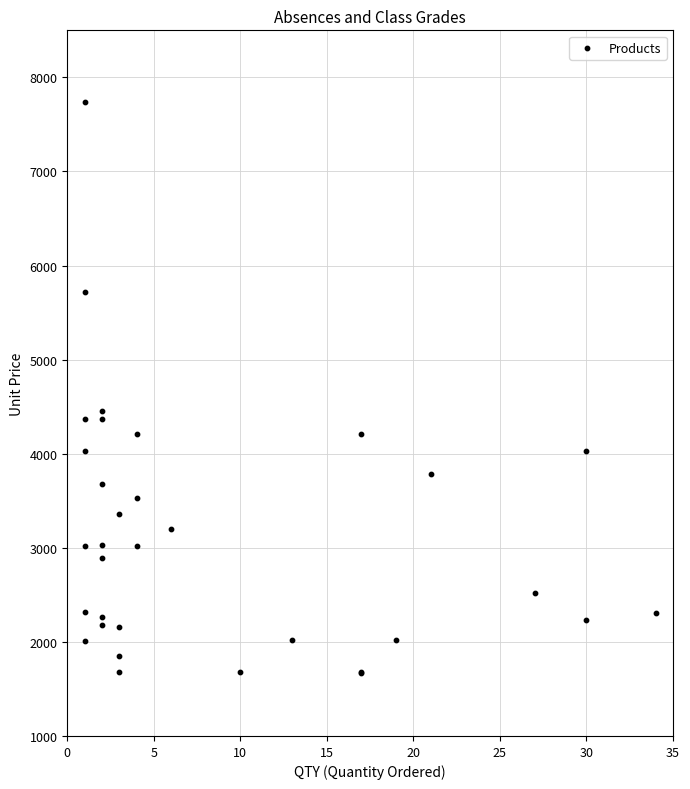

What Y value in the scatter plot is closest to 4700?

4456.1